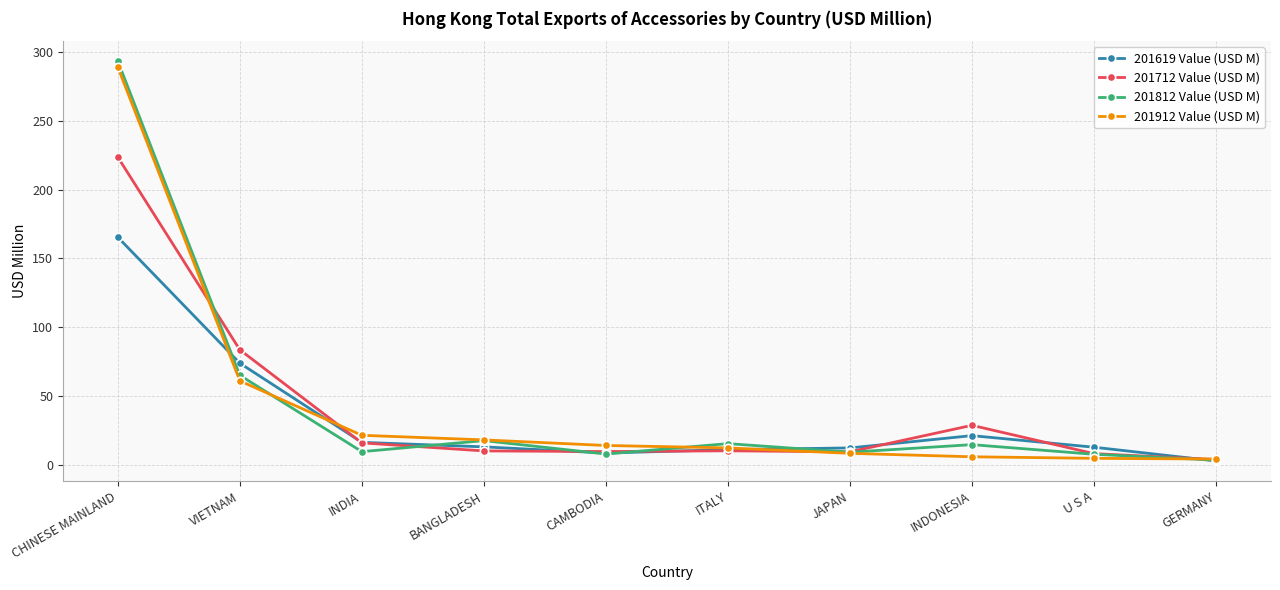

What is the label of the 4th point from the left?

BANGLADESH